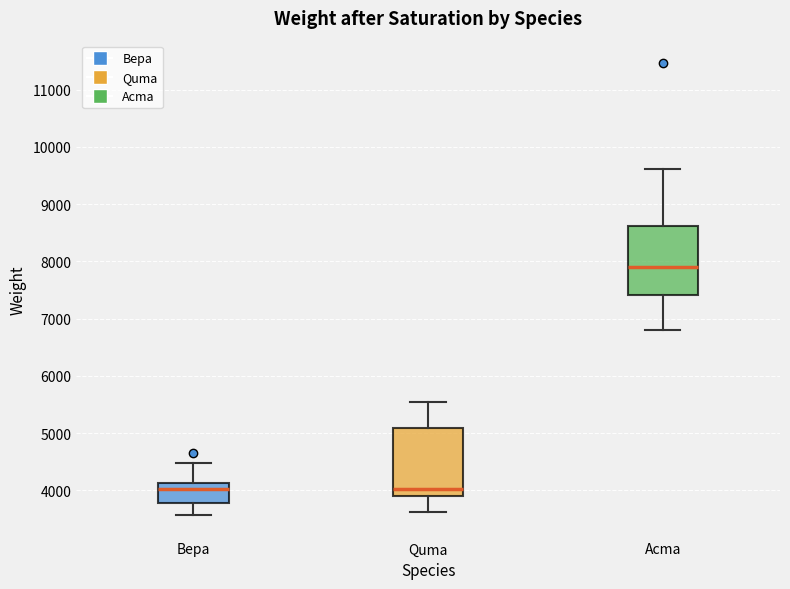

Reading left to right, transcribe this box plot: for each box, give where its median line is, the range the box spans, and where its two whiskers end, as read against the y-axis. The values are not printed on the chart, so give them approximately, as read against the axis.

Bepa: median 4000, box 3800 to 4100, whiskers 3600 to 4500
Quma: median 4000, box 3900 to 5100, whiskers 3600 to 5500
Acma: median 7900, box 7400 to 8600, whiskers 6800 to 9600